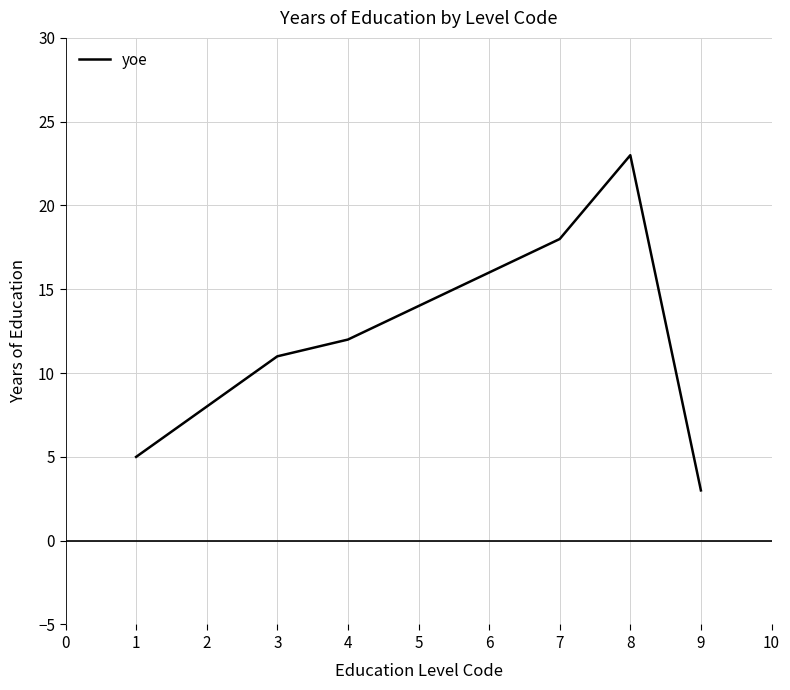

What is the average value?

12